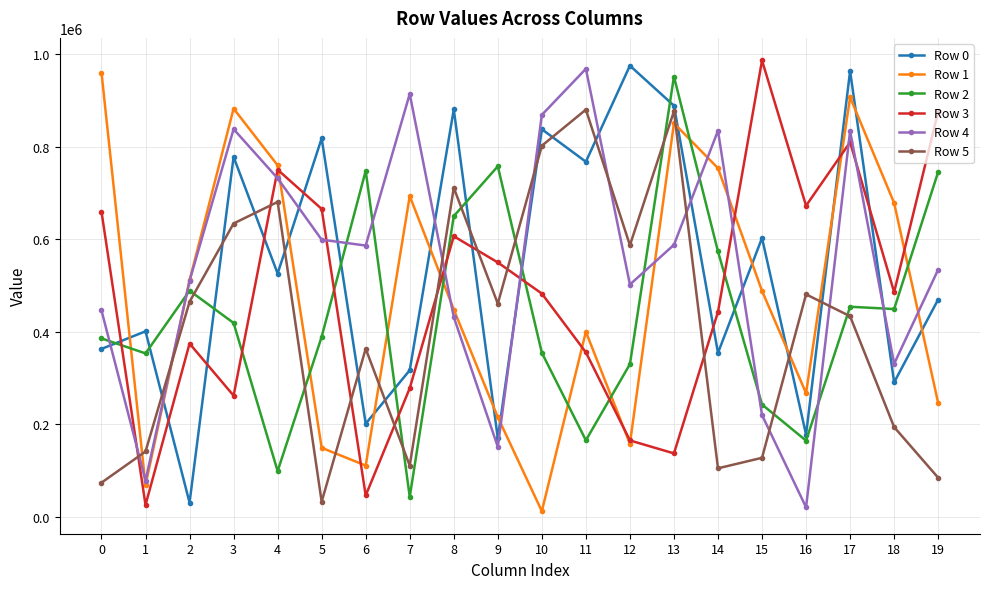

Where do Row 3 and Row 2 first cross each other?

0 and 1